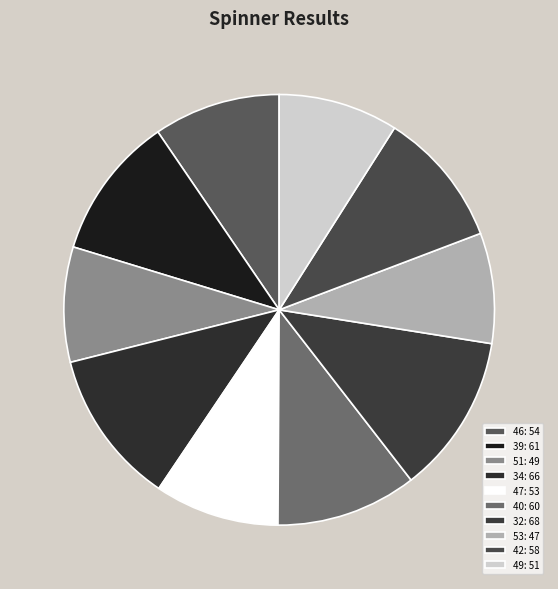

Which slice is the largest?

32